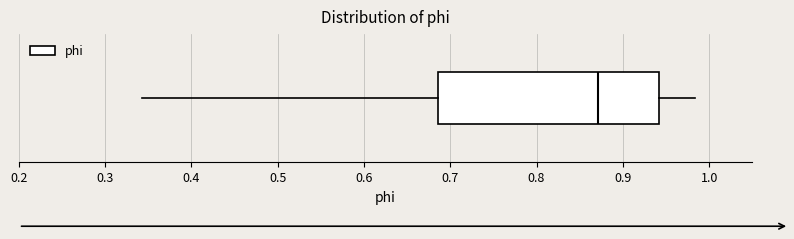

Transcribe this box plot: give where the median line is, the range the box spans, and where the two whiskers end, as read against the x-axis. The values are not printed on the chart, so give them approximately, as read against the axis.

median 0.87, box 0.69 to 0.94, whiskers 0.34 to 0.98